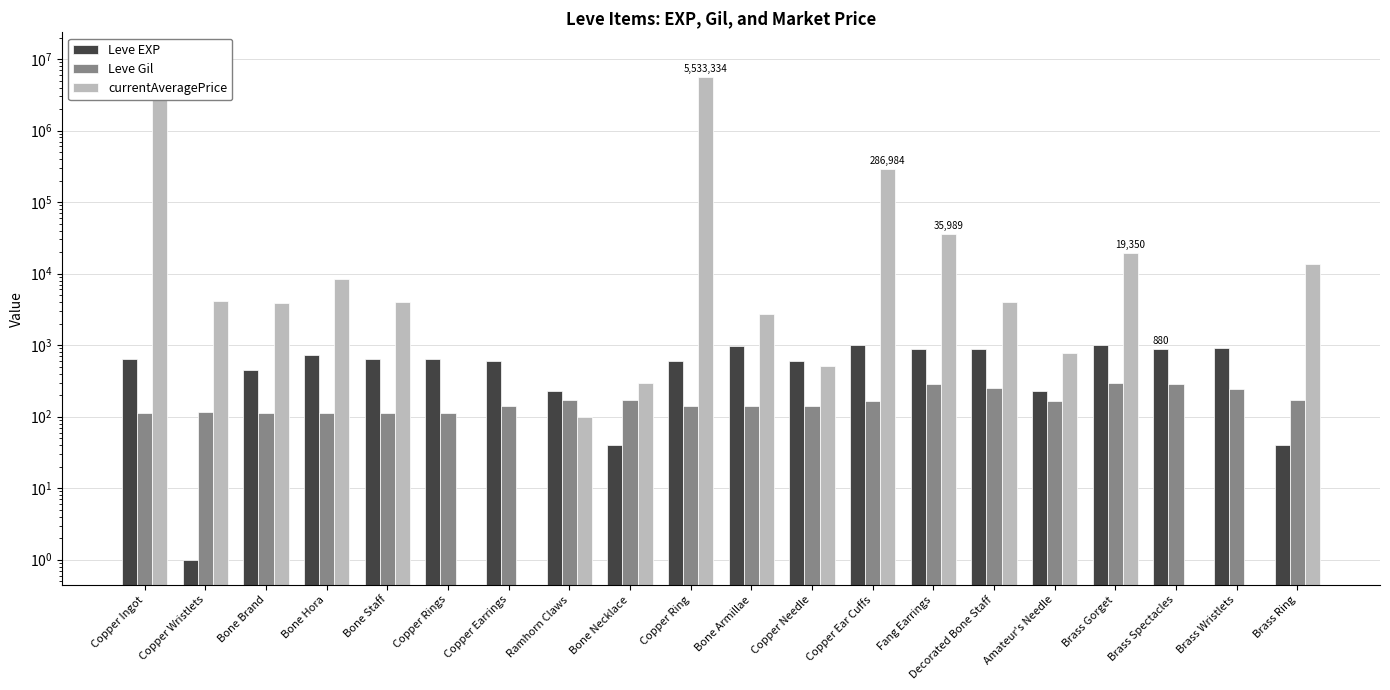

List the series in order of their peak value, lowest first.

Leve Gil, Leve EXP, currentAveragePrice